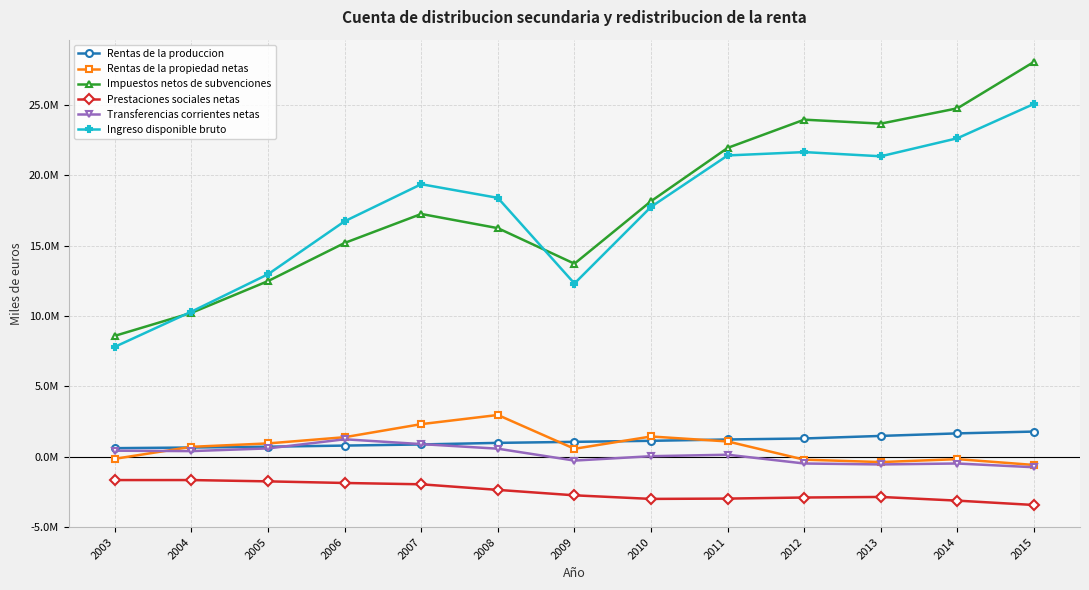

True or false: Transferencias corrientes netas has more than 1 points higher than both neighbors.

True